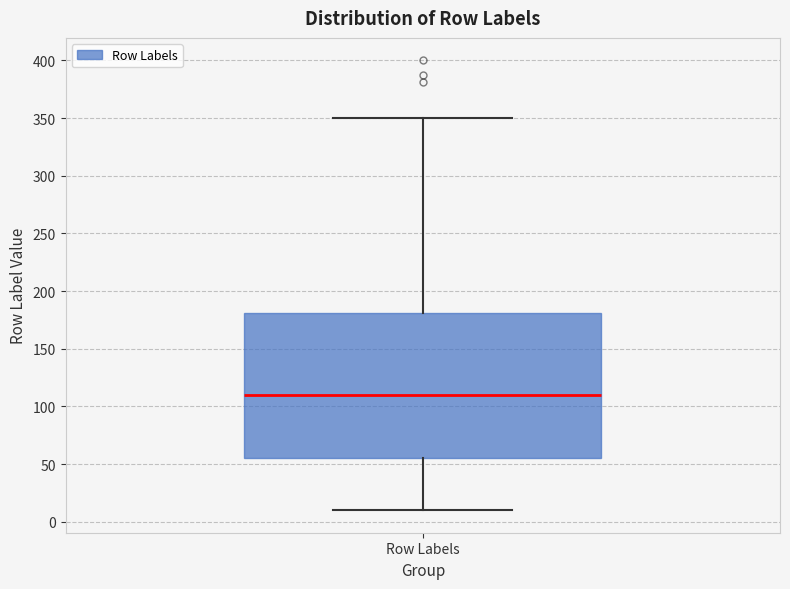

Read this box plot against the y-axis: the position of the median line, the range covered by the box, and the ends of both whiskers. The values are not printed on the chart, so give them approximately, as read against the axis.

median 110, box 55 to 180, whiskers 10 to 350